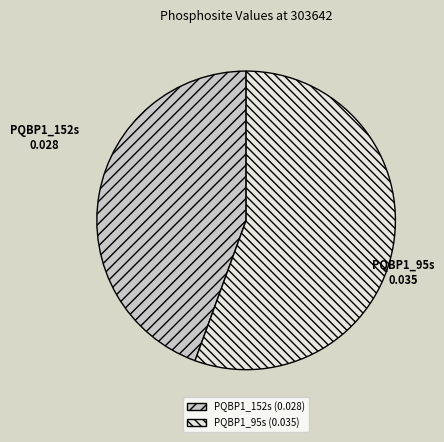

Rank the categories by value from lowest to highest.

PQBP1_152s, PQBP1_95s